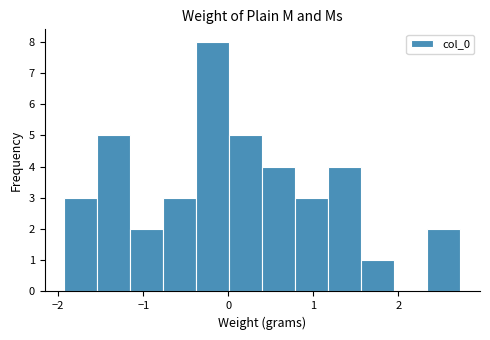

Read against the x-axis, roughly where is the centre of the tallest bar?

-0.2